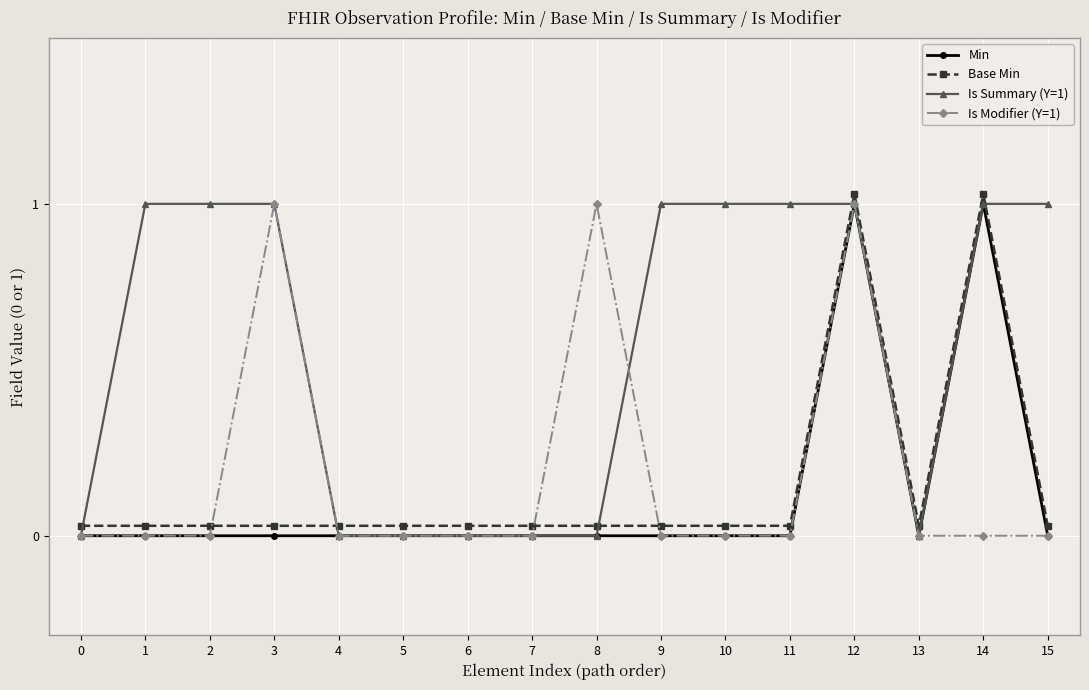

True or false: Base Min and Min cross at least once.

False